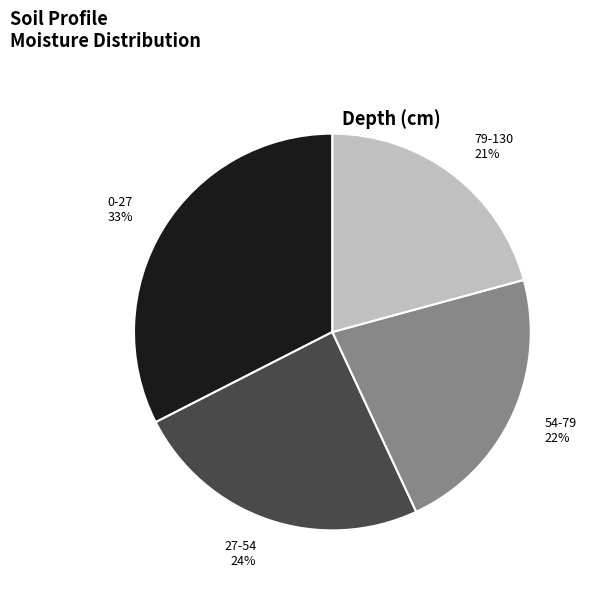

Approximately how many times larger is the value at 0-27 33% compared to 79-130 21%?

1.6